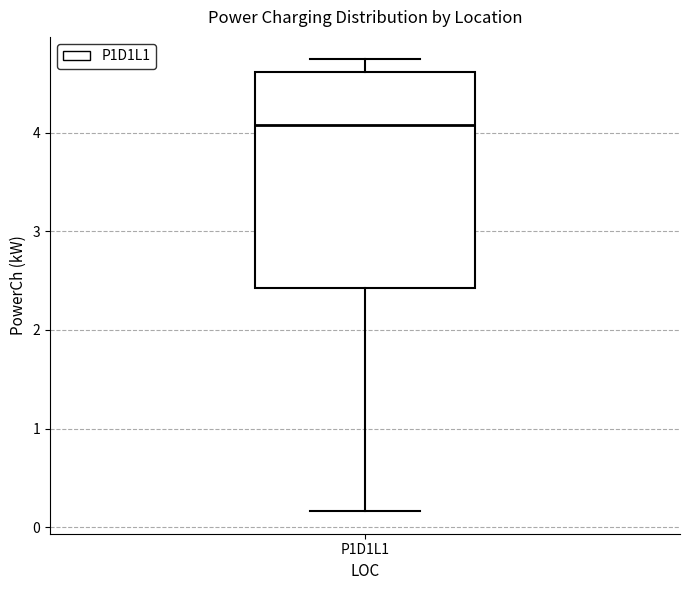

Transcribe this box plot: give where the median line is, the range the box spans, and where the two whiskers end, as read against the y-axis. The values are not printed on the chart, so give them approximately, as read against the axis.

median 4.1, box 2.4 to 4.6, whiskers 0.2 to 4.7